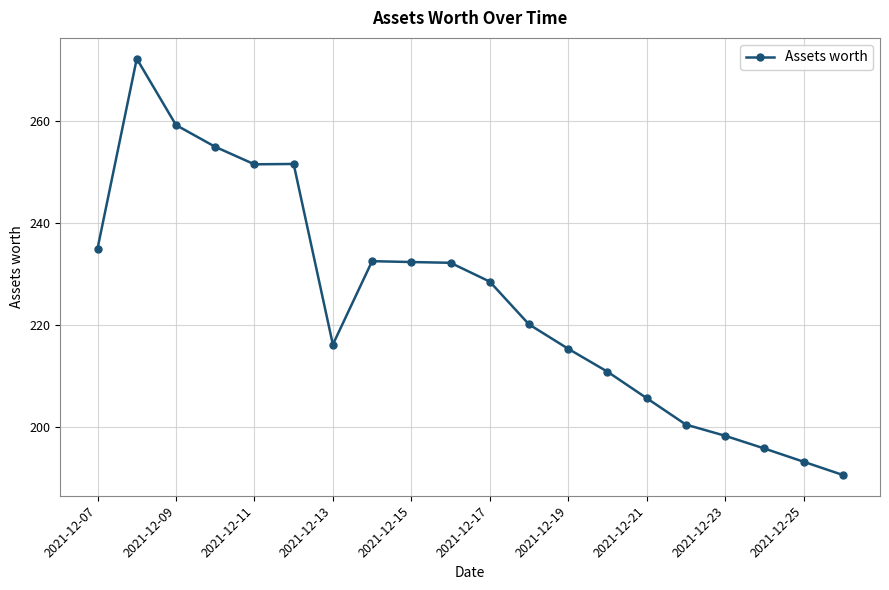

How many lines are shown in the chart?

1